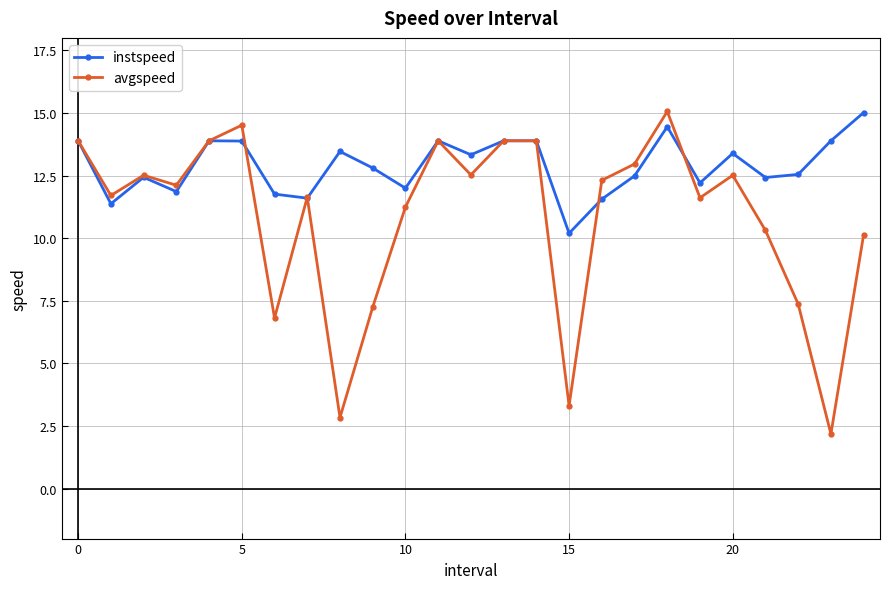

How many values in the avgspeed series are below 12?

12